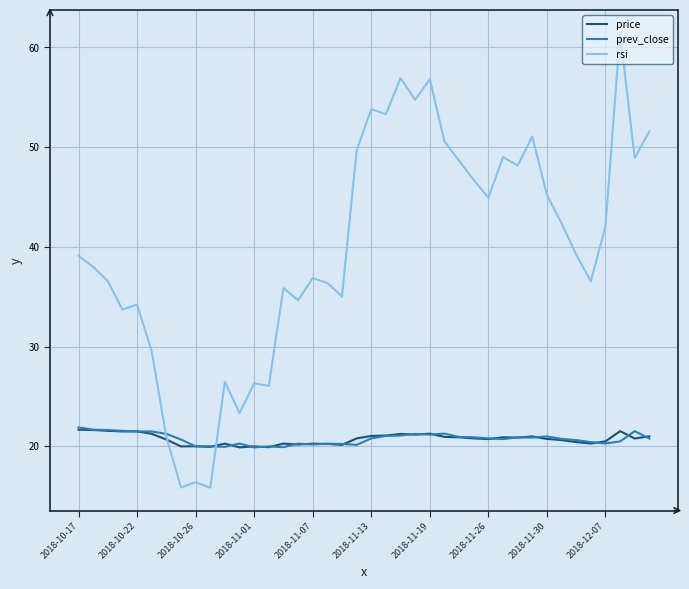

Which series has the widest spread of values?

rsi